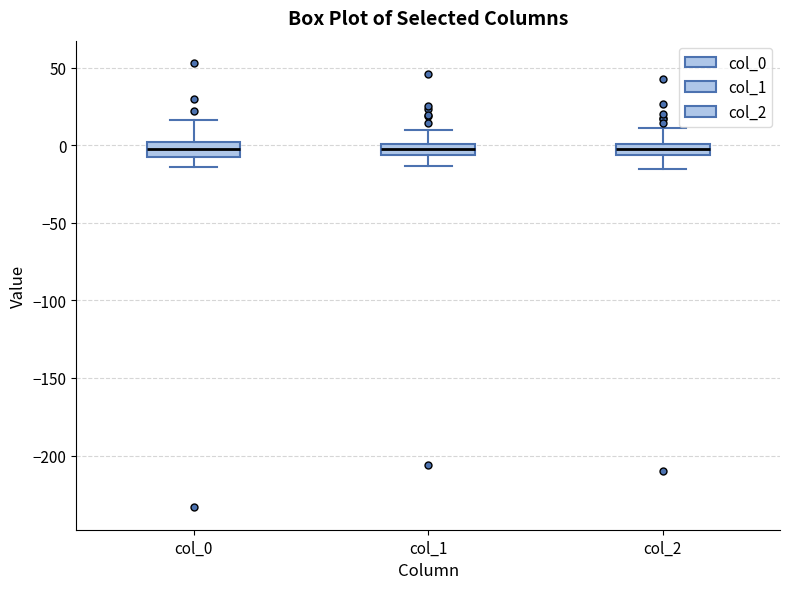

Where does the upper whisker of the box for col_0 end on the y-axis? The values are not printed on the chart, so give them approximately, as read against the axis.

15